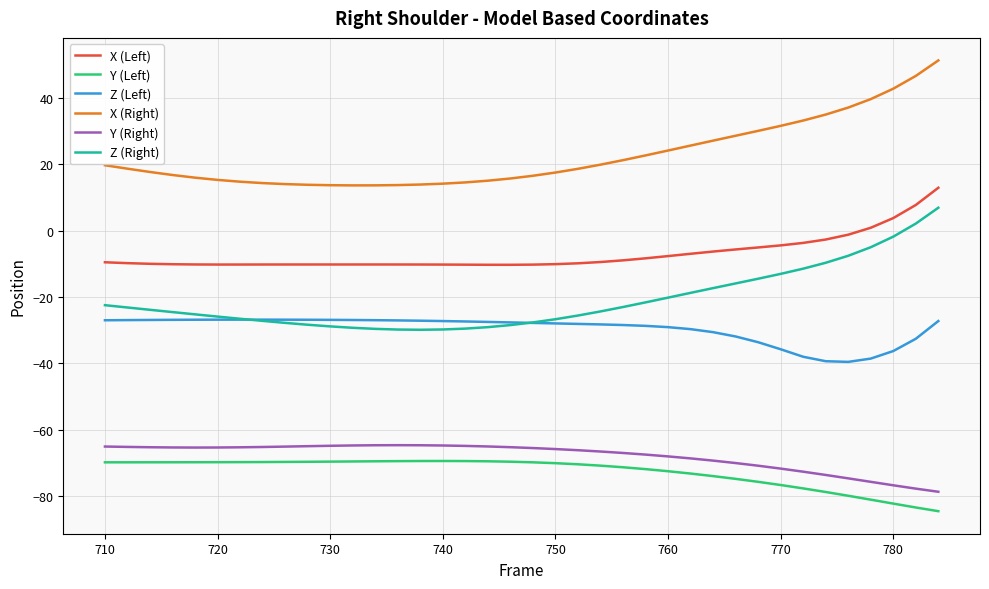

True or false: Y (Right) and X (Right) intersect in this chart.

False